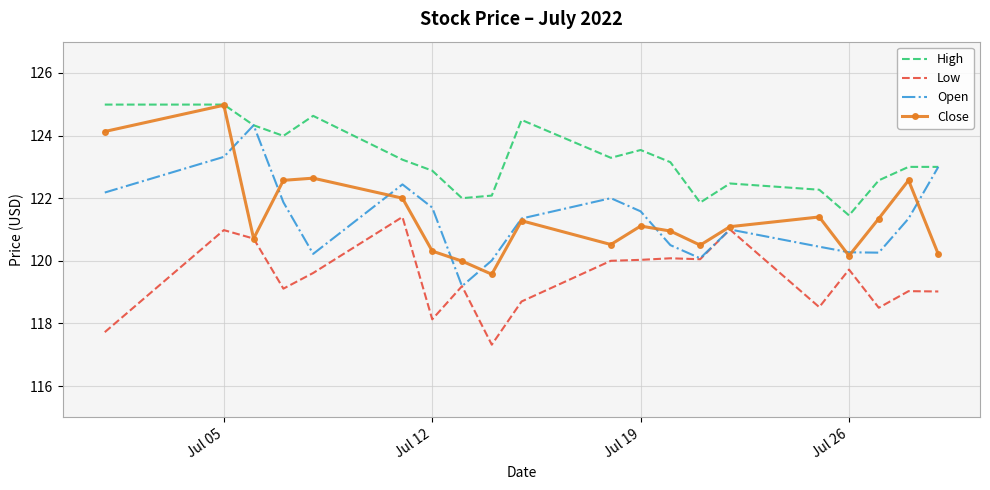

True or false: Low and High cross at least once.

False